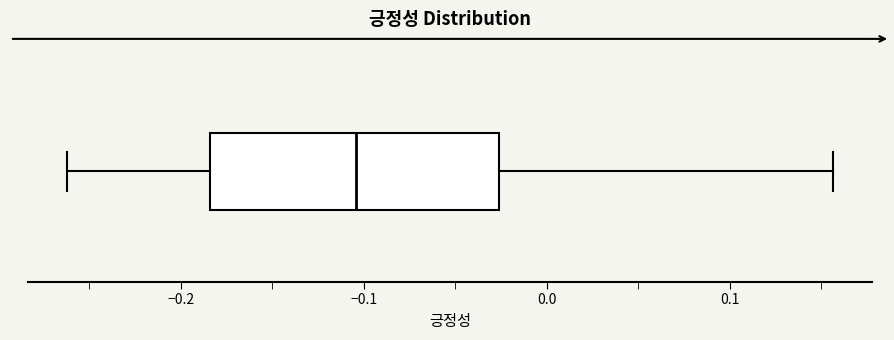

Read this box plot against the x-axis: the position of the median line, the range covered by the box, and the ends of both whiskers. The values are not printed on the chart, so give them approximately, as read against the axis.

median -0.10, box -0.18 to -0.03, whiskers -0.26 to 0.16